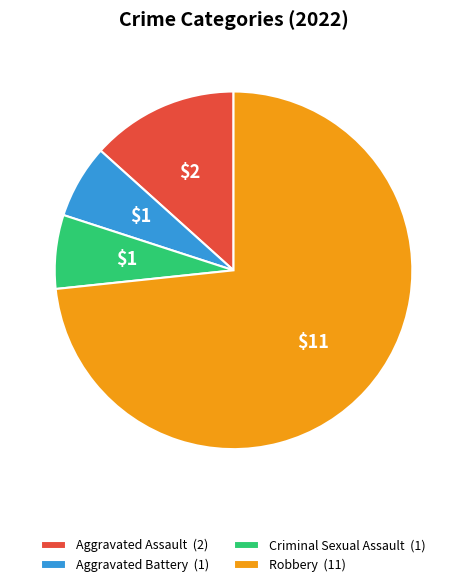

Is the sum of Aggravated Assault (2) and Criminal Sexual Assault (1) greater than half?

No